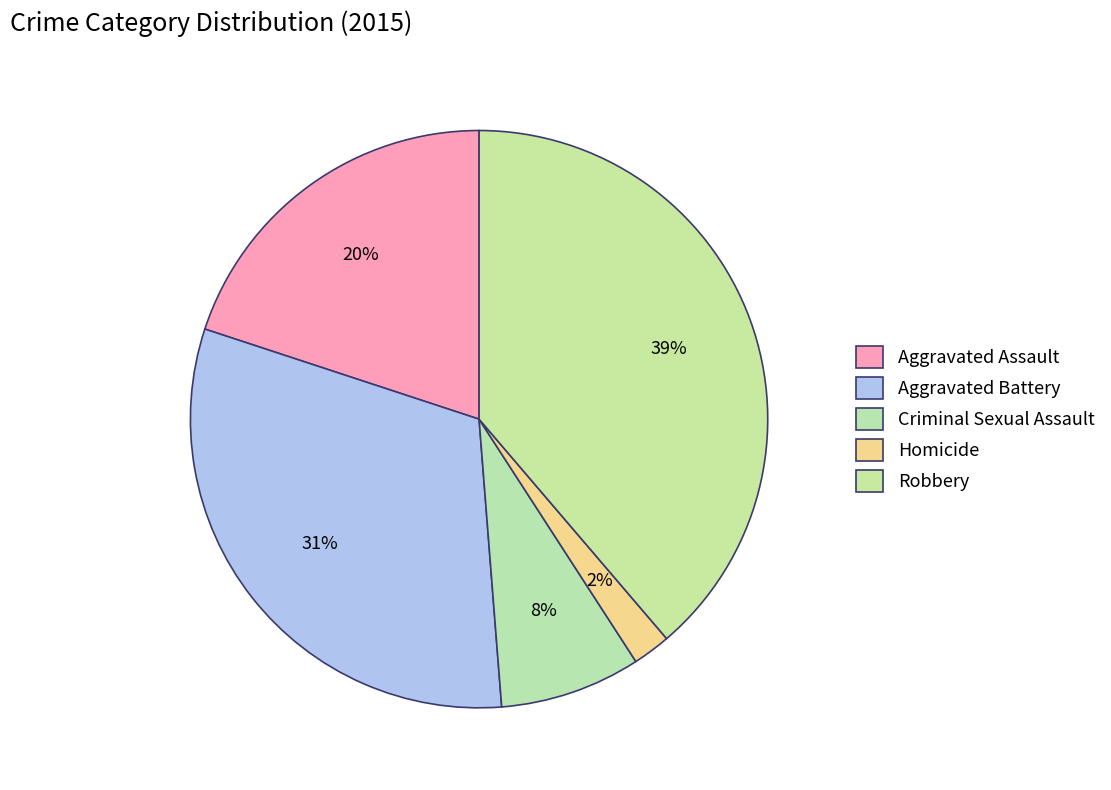

To the nearest percent, what is the difference between the largest and smallest slice percentages?

37%